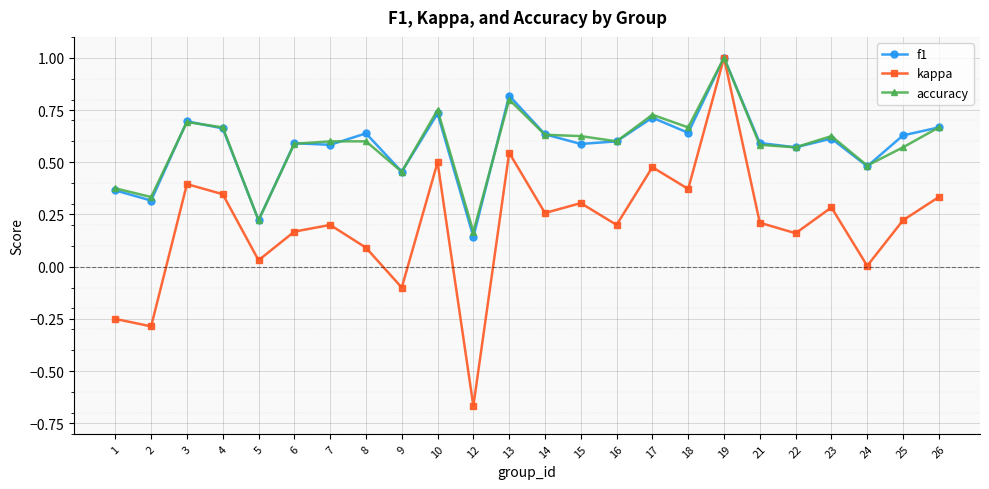

Does the chart display data point markers on the line(s)?

Yes